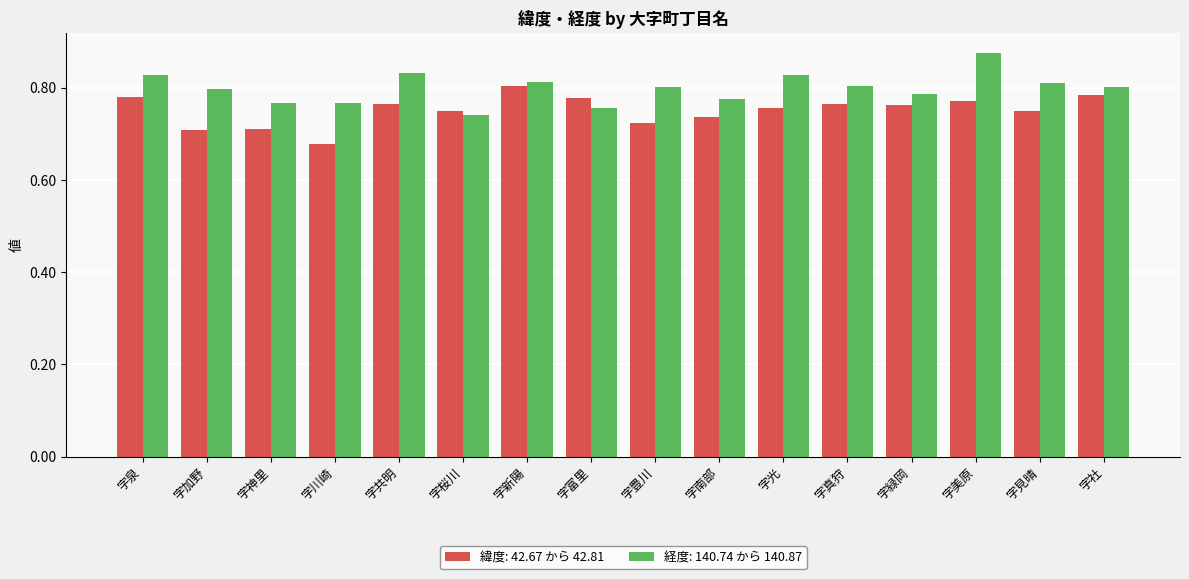

Rank the series at 字桜川 from lowest to highest value.

経度: 140.74 から 140.87, 緯度: 42.67 から 42.81